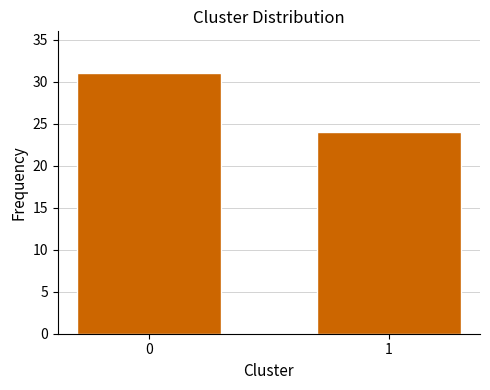

Reading left to right, what are all the values shown in this chart?

0=31	1=24